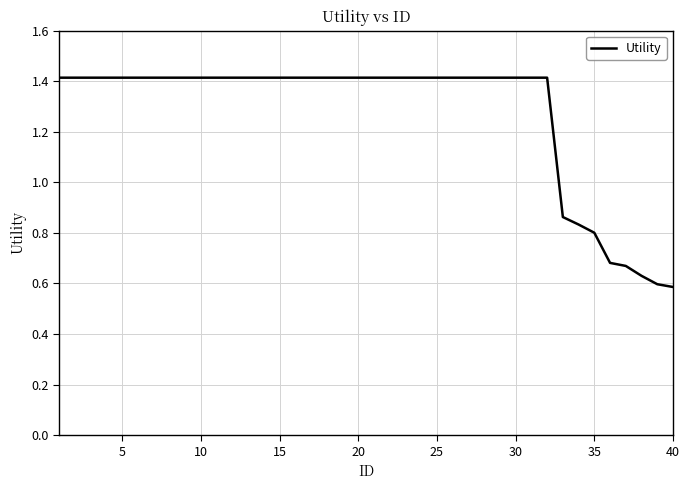

What is the maximum value shown in the chart?

1.4